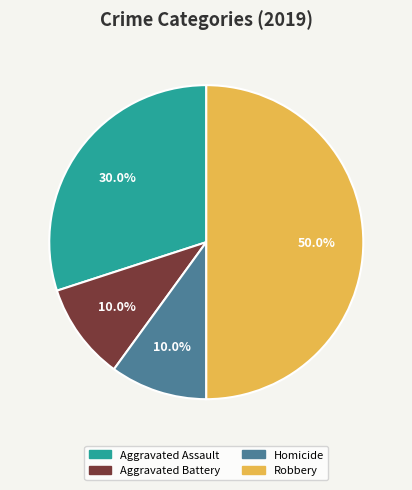

How much of the chart is everything except Aggravated Assault?

70.0%